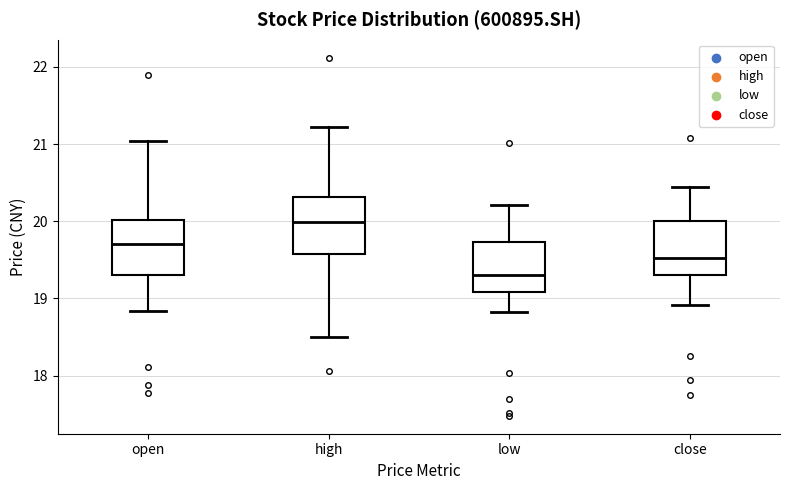

Reading left to right, read every box against the y-axis: the position of its median line, the range the box covers, and the ends of its whiskers. The values are not printed on the chart, so give them approximately, as read against the axis.

open: median 19.7, box 19.3 to 20.0, whiskers 18.8 to 21.0
high: median 20.0, box 19.6 to 20.3, whiskers 18.5 to 21.2
low: median 19.3, box 19.1 to 19.7, whiskers 18.8 to 20.2
close: median 19.5, box 19.3 to 20.0, whiskers 18.9 to 20.4